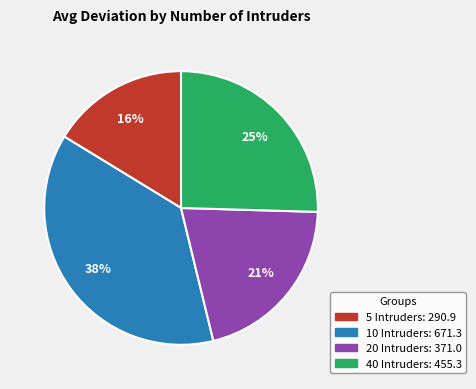

Does any single category account for the majority?

No